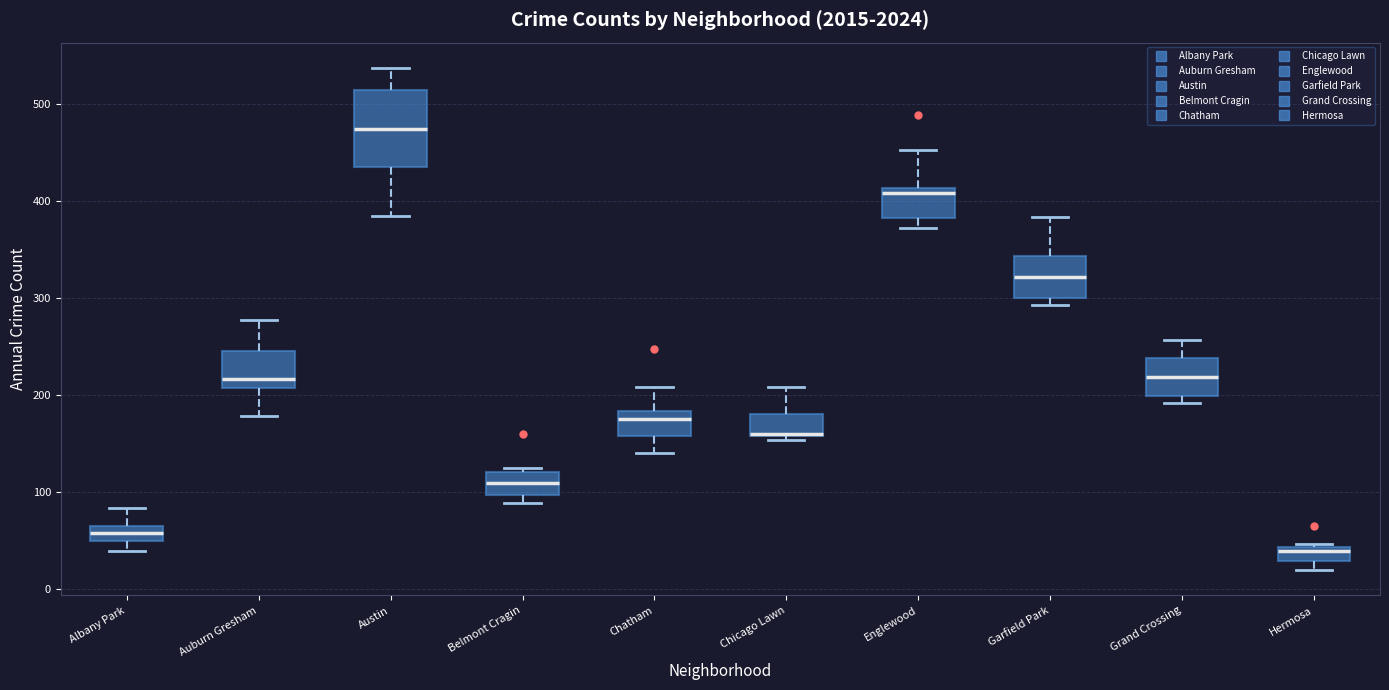

Which box's median line is the lowest?

Hermosa